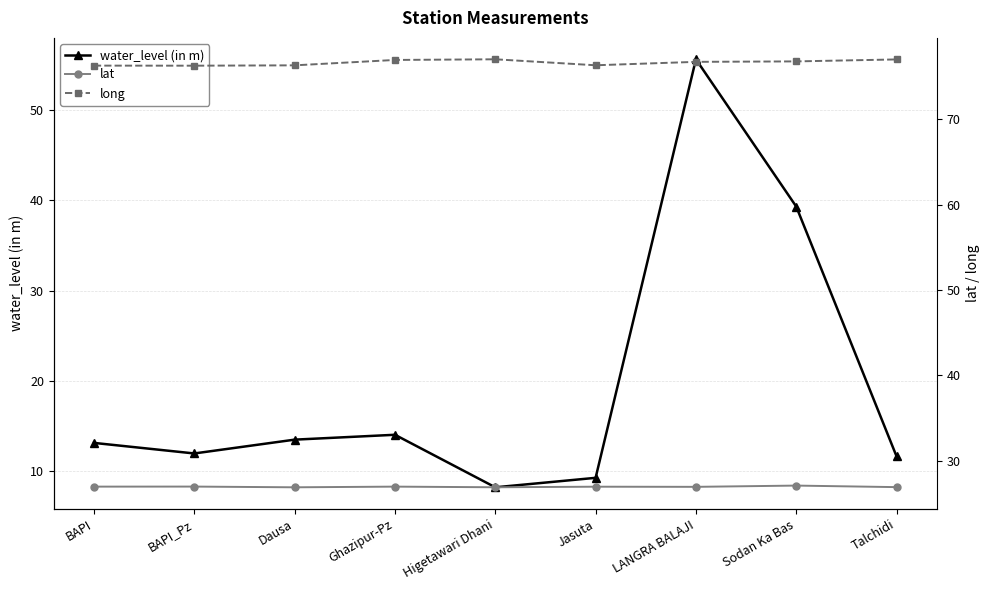

Reading left to right, what are all the values shown in this chart?

water_level (in m): 13.1	11.9	13.5	14.0	8.2	9.2	55.6	39.3	11.6
lat: 27.0	27.0	26.9	27.0	26.9	27.0	26.9	27.1	26.9
long: 76.3	76.3	76.3	77.0	77.0	76.3	76.7	76.8	77.0